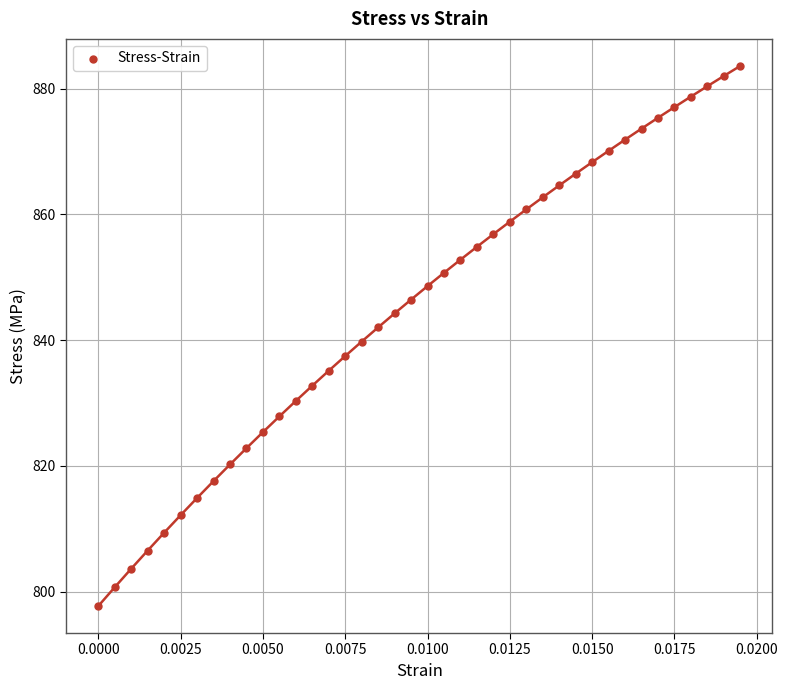

What is the range of Y values (max minus min)?

85.9